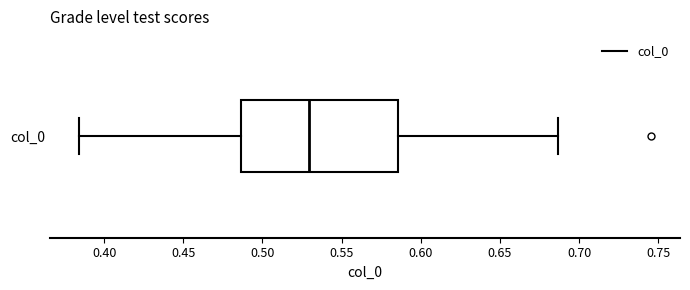

Read this box plot against the x-axis: the position of the median line, the range covered by the box, and the ends of both whiskers. The values are not printed on the chart, so give them approximately, as read against the axis.

median 0.530, box 0.485 to 0.585, whiskers 0.385 to 0.685